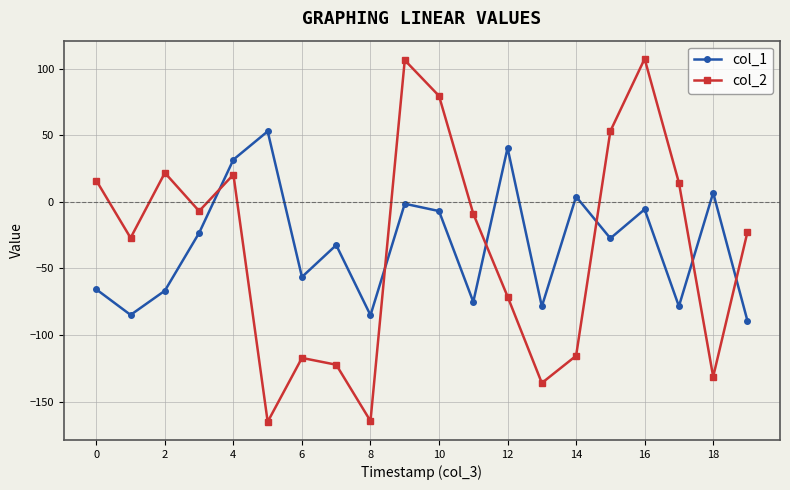

List the series in order of their peak value, lowest first.

col_1, col_2